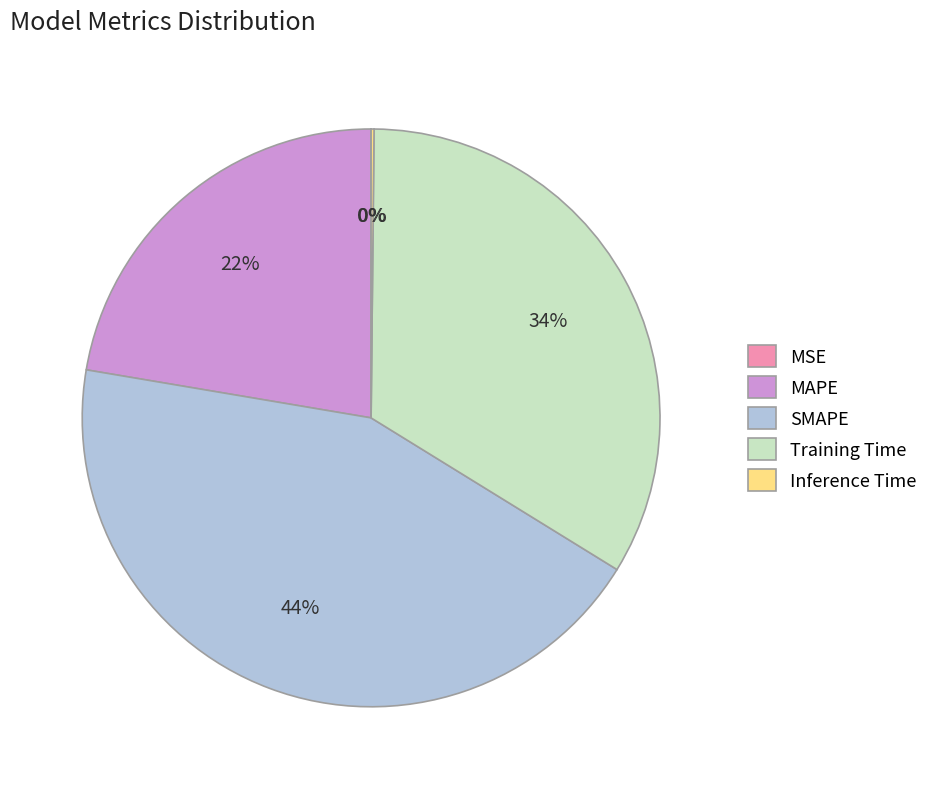

What percentage is the Training Time slice, to the nearest percent?

34%